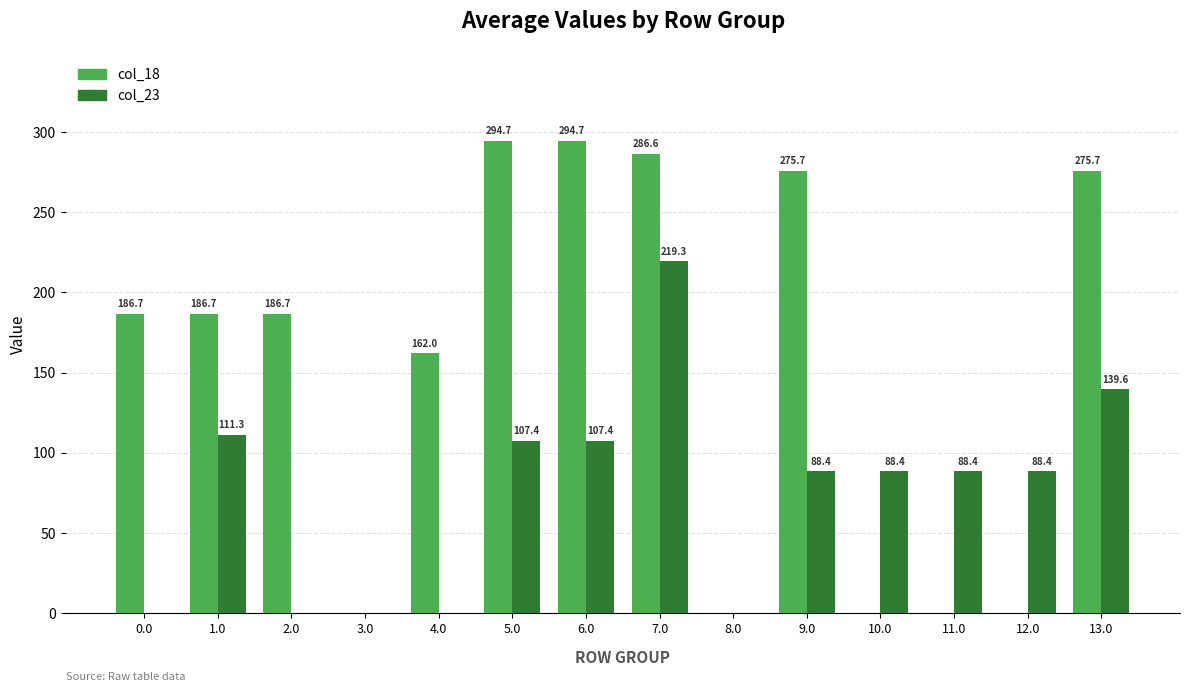

What is the average value of the col_18 series?

153.5